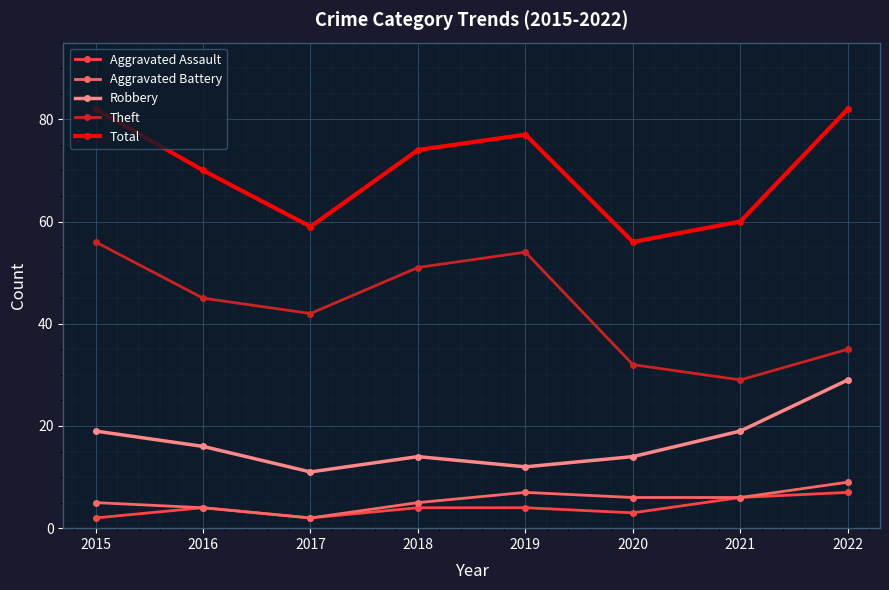

List the labels in order of Theft value, largest first.

2015, 2019, 2018, 2016, 2017, 2022, 2020, 2021